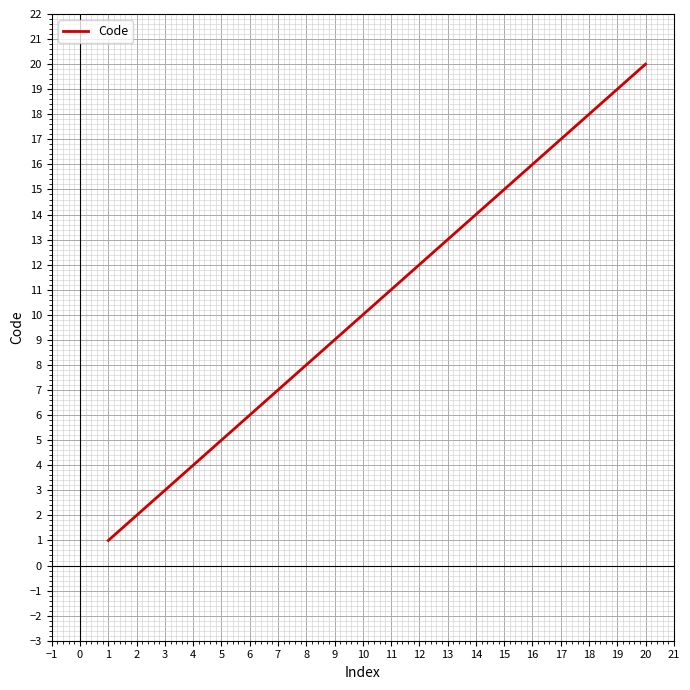

The value at 8 is 13. True or false?

False